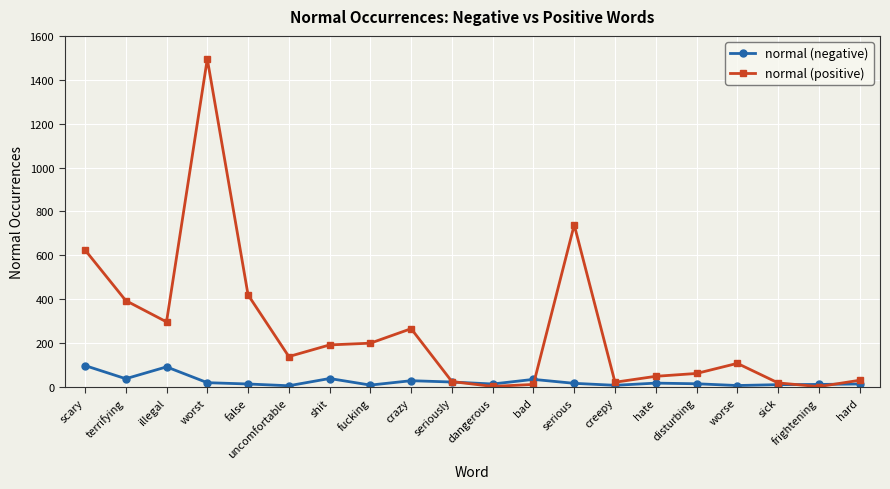

What value does the normal (positive) series have at fucking?

200